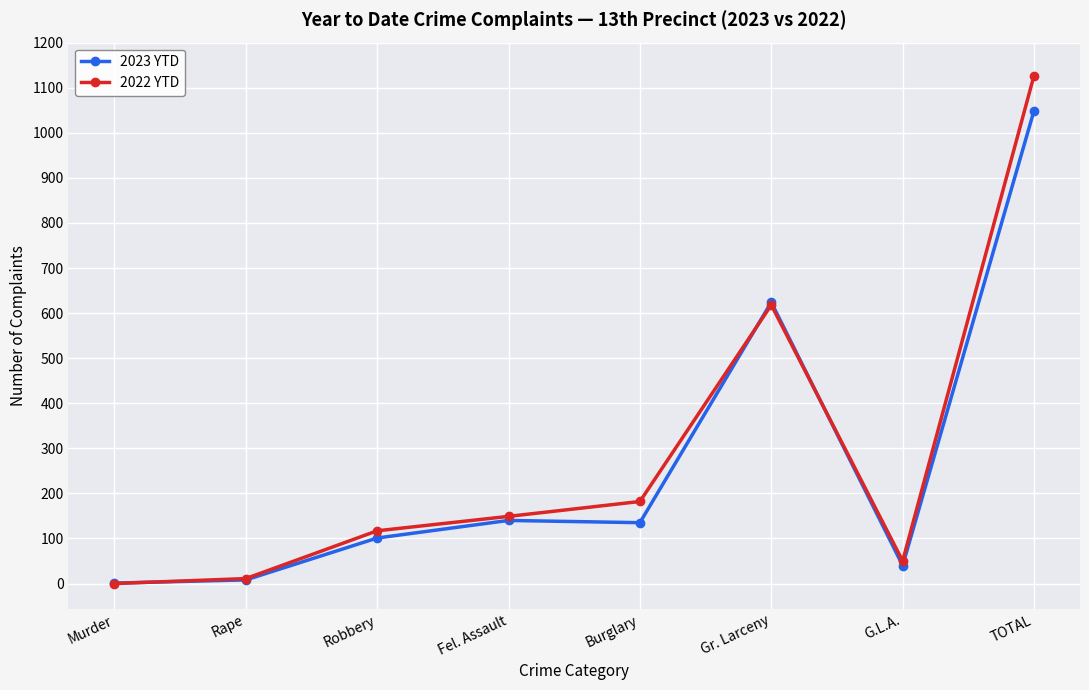

What is the average value of the 2022 YTD series?

282